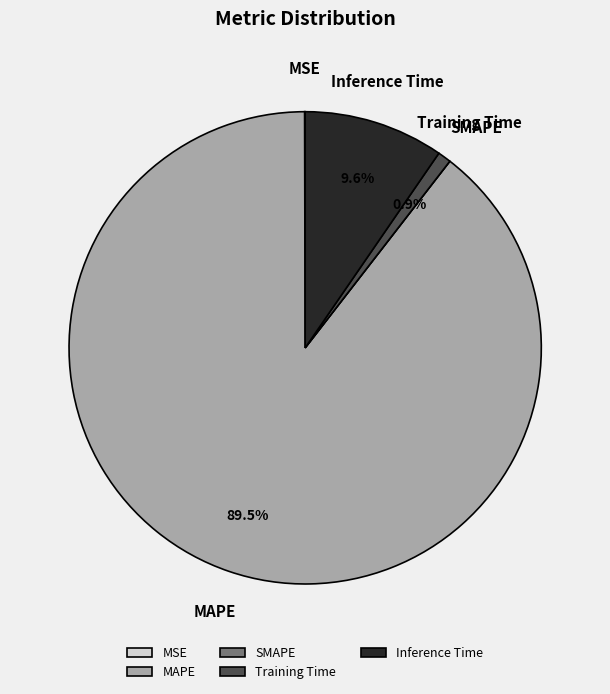

Does any single category account for the majority?

Yes